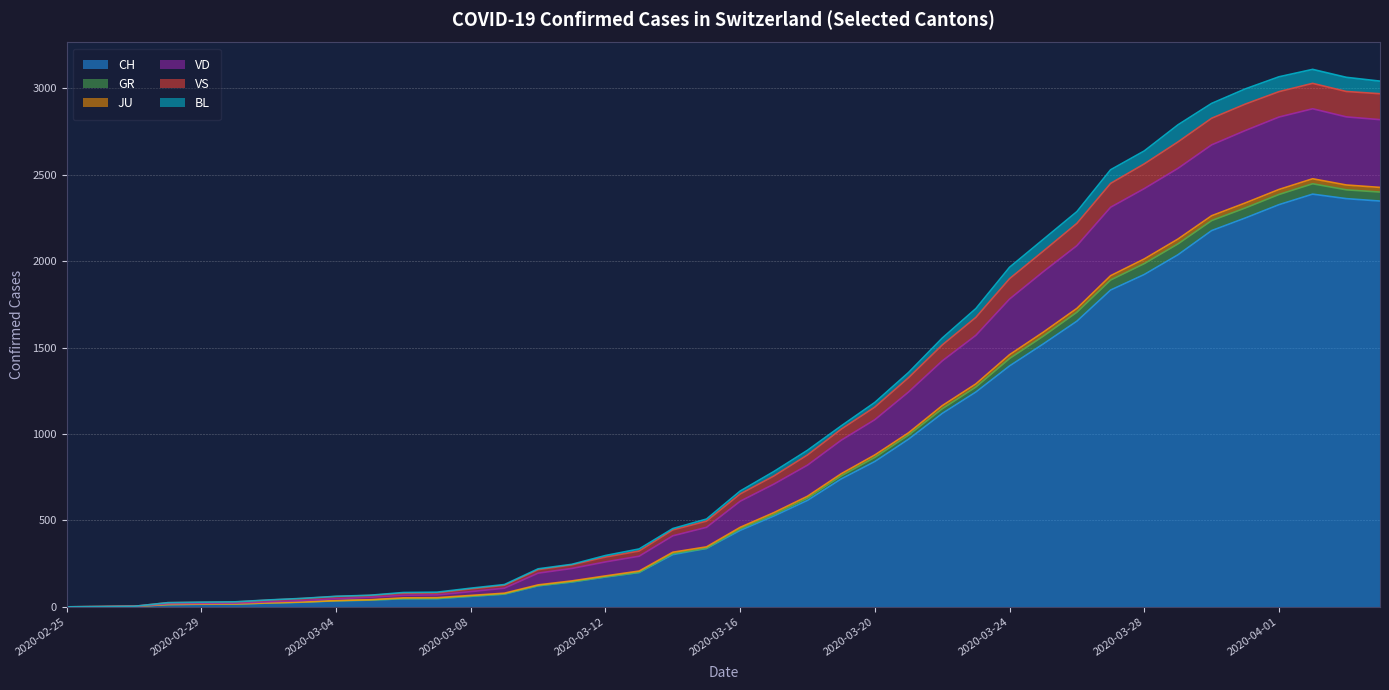

True or false: BL has a value of 130 at 2020-03-09.

False